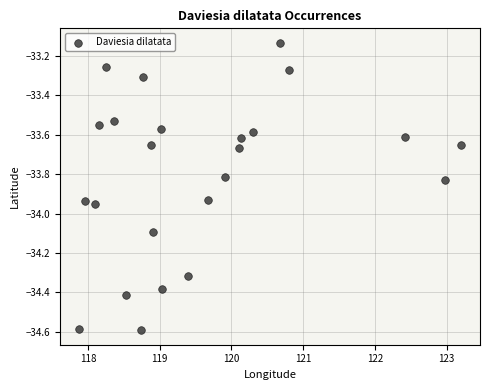

What is the range of X values (max minus min)?

5.3